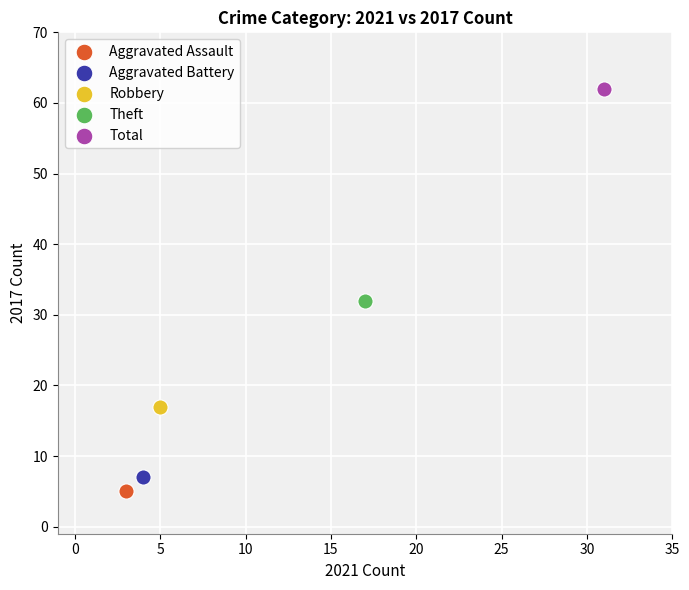

What are all the series names shown in the legend?

Aggravated Assault, Aggravated Battery, Robbery, Theft, Total